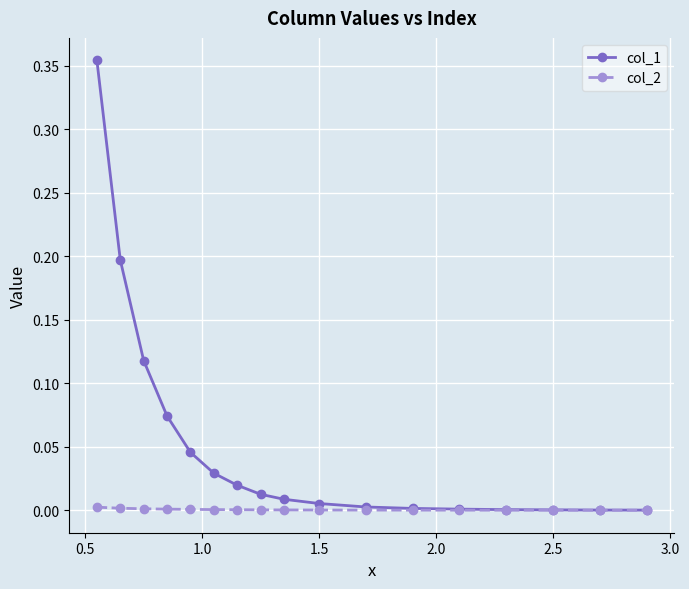

Which series has the widest spread of values?

col_1